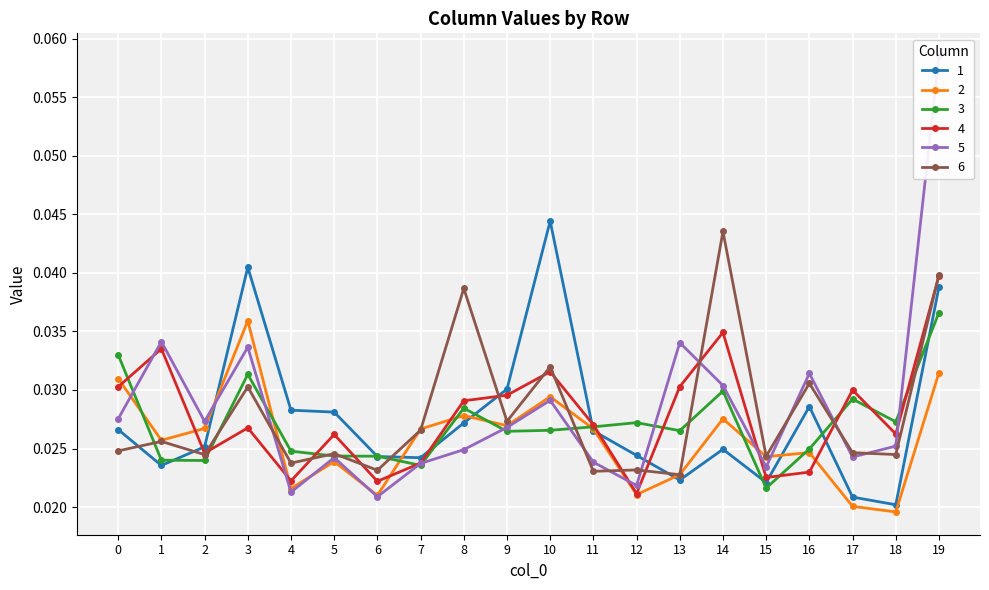

What is the sum of all 1 values?

0.6